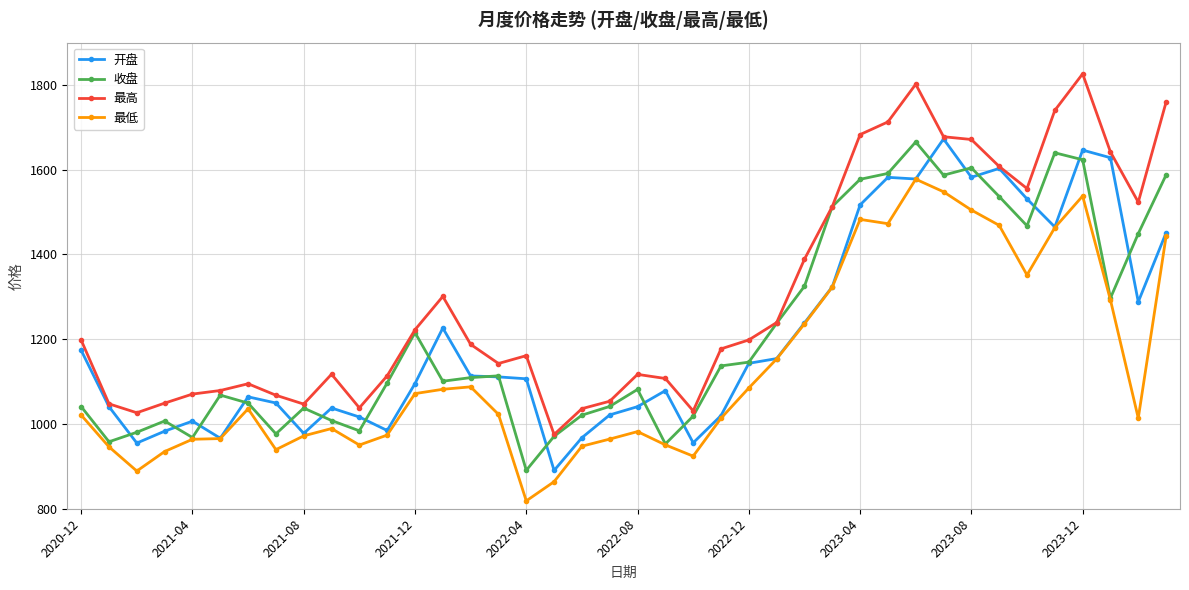

Which series has the largest total across all categories?

最高